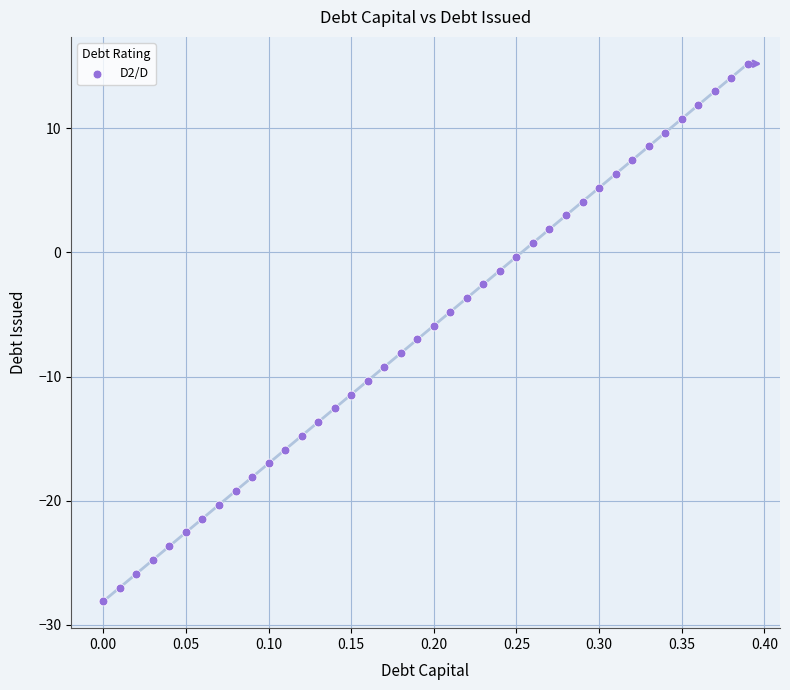

What is the range of Y values (max minus min)?

43.3